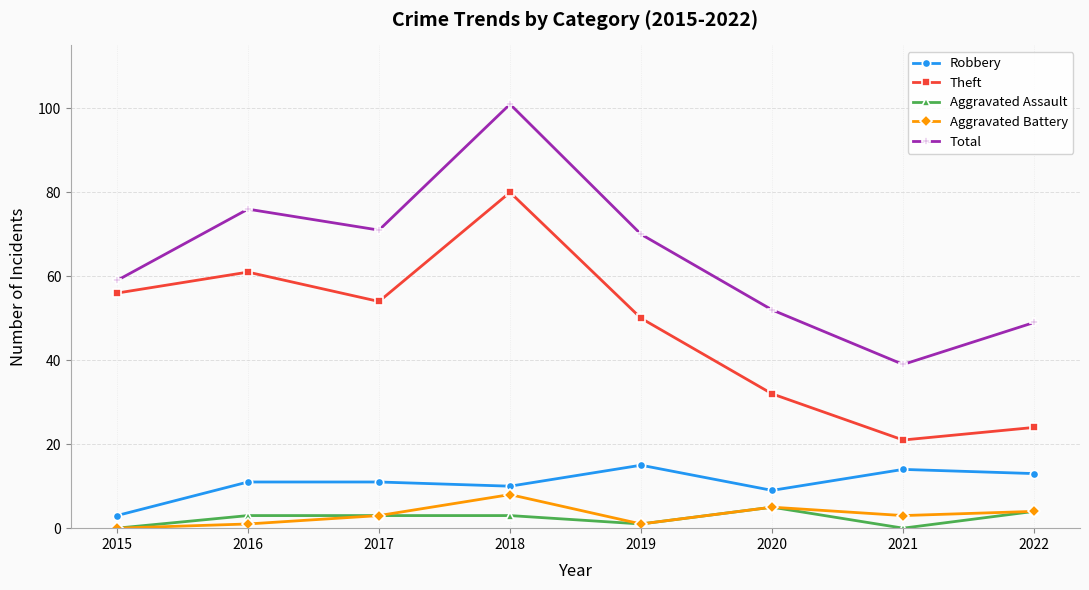

True or false: Theft has more than 2 points higher than both neighbors.

False